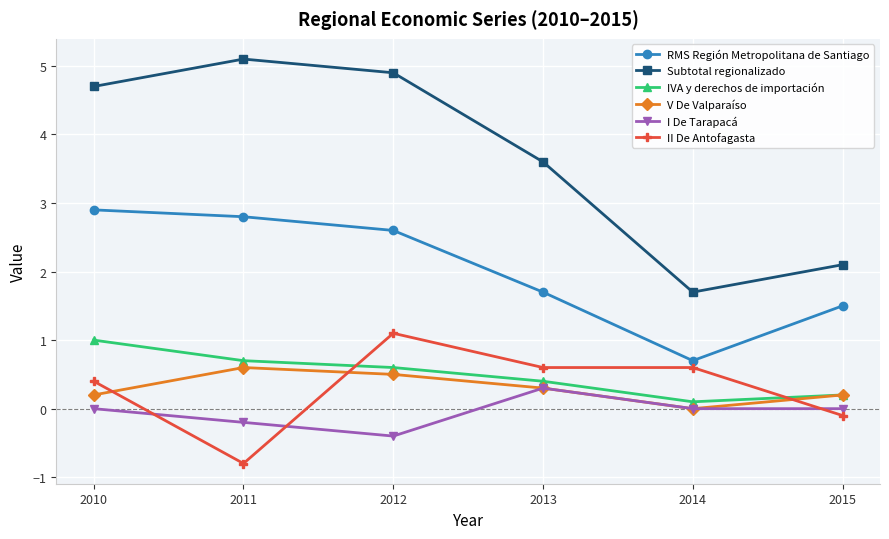

True or false: II De Antofagasta and RMS Región Metropolitana de Santiago cross at least once.

False